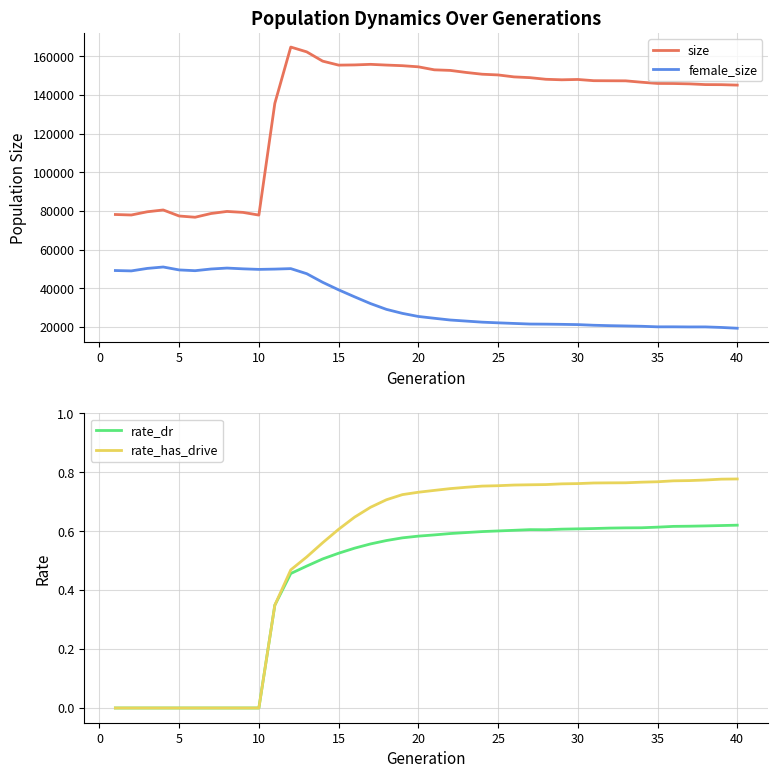

What is the lowest value of the female_size series?

19291